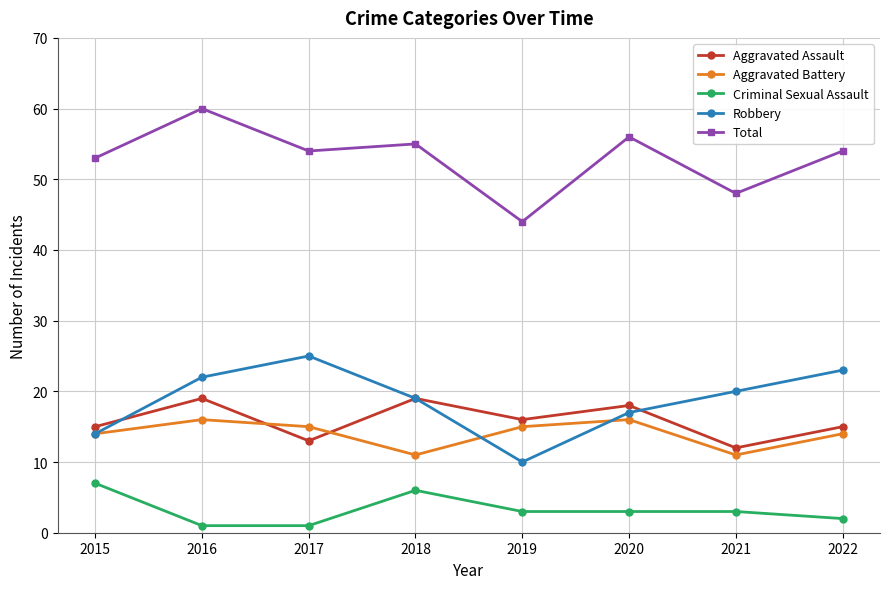

True or false: Robbery and Total cross at least once.

False